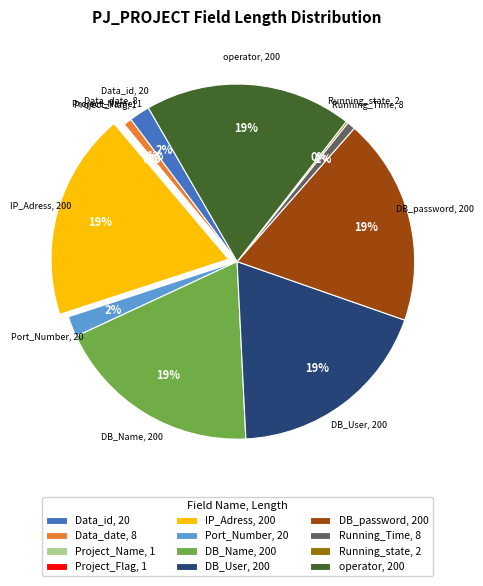

Does Port_Number, 20 represent more than half of the total?

No